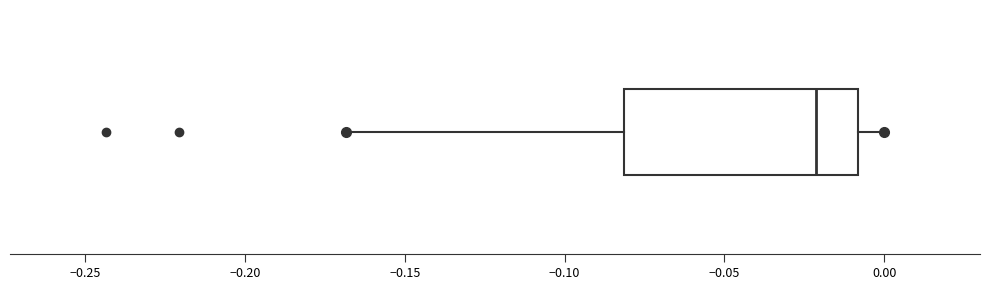

Transcribe this box plot: give where the median line is, the range the box spans, and where the two whiskers end, as read against the x-axis. The values are not printed on the chart, so give them approximately, as read against the axis.

median -0.02, box -0.08 to -0.01, whiskers -0.17 to 0.00